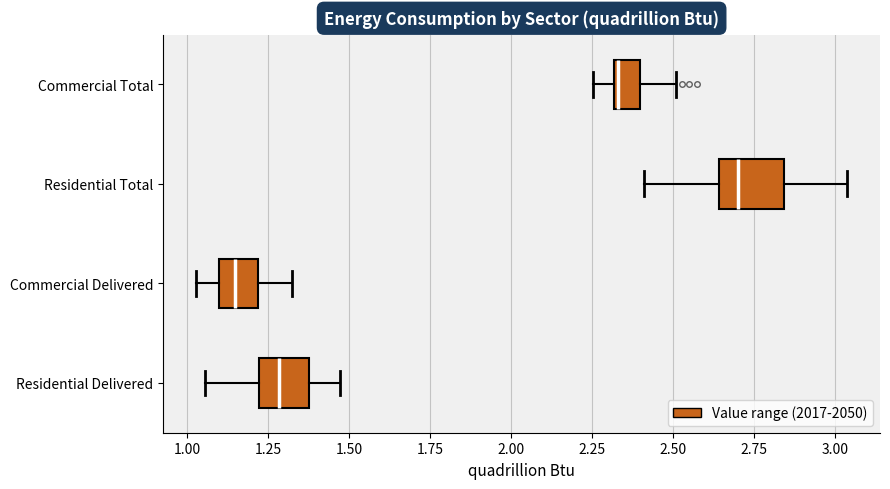

Reading bottom to top, read every box against the x-axis: the position of its median line, the range the box covers, and the ends of its whiskers. The values are not printed on the chart, so give them approximately, as read against the axis.

Residential Delivered: median 1.30, box 1.20 to 1.40, whiskers 1.05 to 1.45
Commercial Delivered: median 1.15, box 1.10 to 1.20, whiskers 1.05 to 1.30
Residential Total: median 2.70, box 2.65 to 2.85, whiskers 2.40 to 3.05
Commercial Total: median 2.35, box 2.30 to 2.40, whiskers 2.25 to 2.50